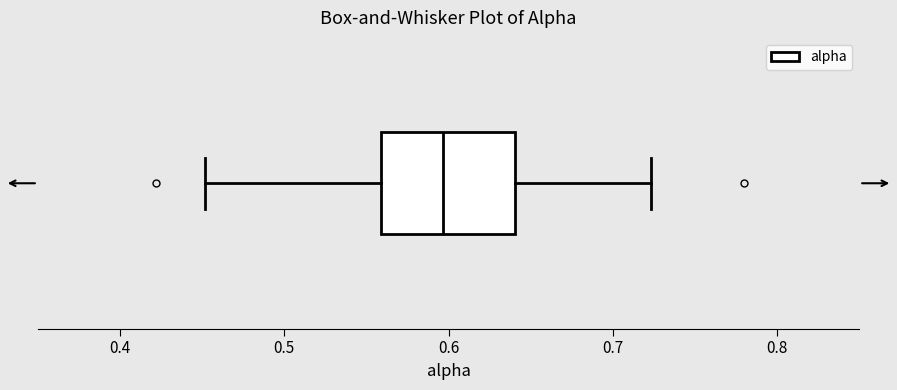

Where does the left whisker of the box end on the x-axis? The values are not printed on the chart, so give them approximately, as read against the axis.

0.45